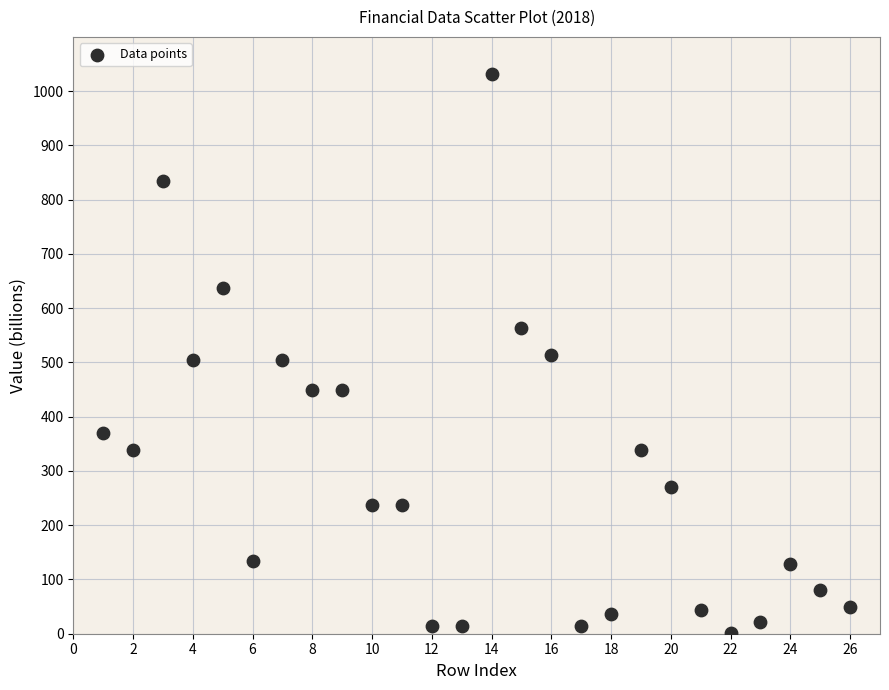

What is the range of X values (max minus min)?

25.0